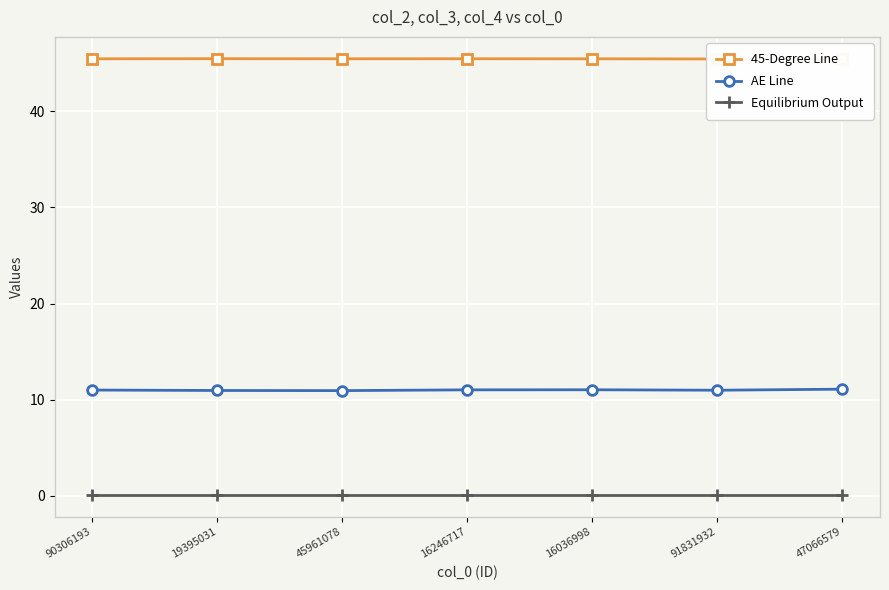

True or false: Equilibrium Output and 45-Degree Line intersect in this chart.

False